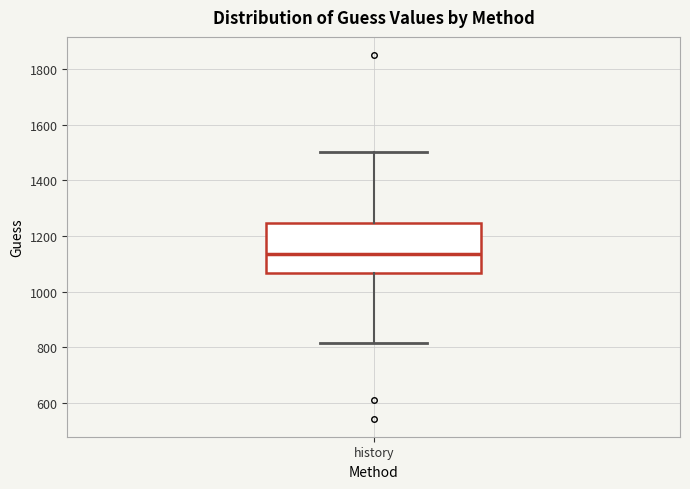

Where is the upper edge of the box for history on the y-axis? The values are not printed on the chart, so give them approximately, as read against the axis.

1240